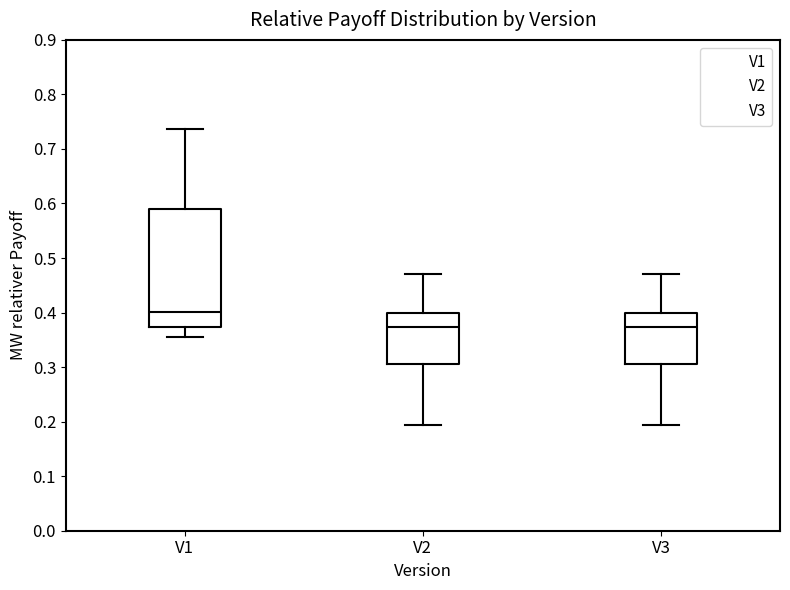

Reading left to right, read every box against the y-axis: the position of its median line, the range the box covers, and the ends of its whiskers. The values are not printed on the chart, so give them approximately, as read against the axis.

V1: median 0.40, box 0.37 to 0.59, whiskers 0.36 to 0.74
V2: median 0.37, box 0.31 to 0.40, whiskers 0.19 to 0.47
V3: median 0.37, box 0.31 to 0.40, whiskers 0.19 to 0.47